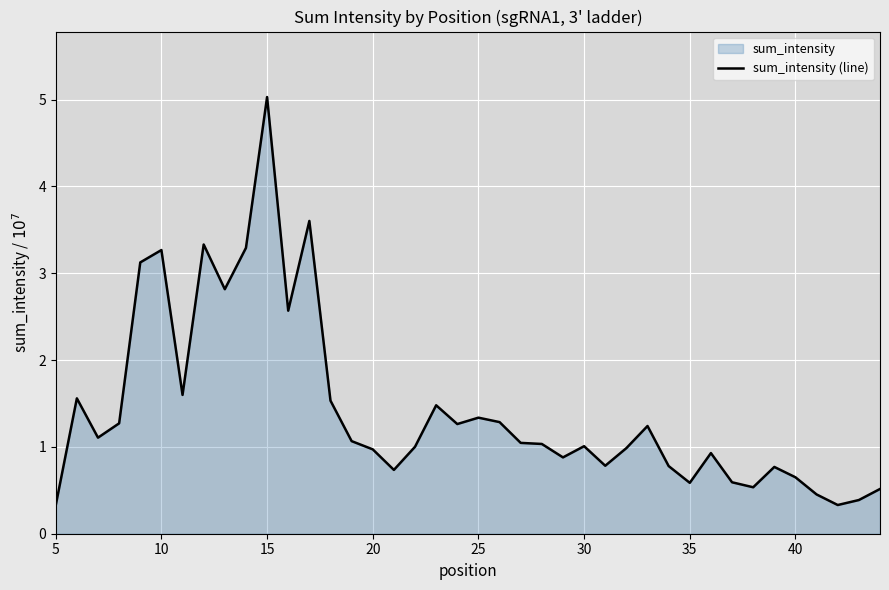

What is the maximum value shown in the chart?

5.0